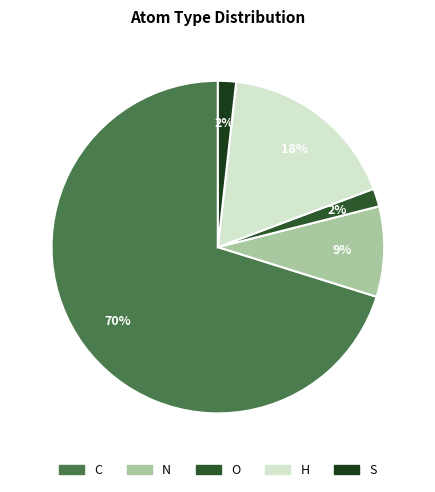

How many segments does this pie chart have?

5